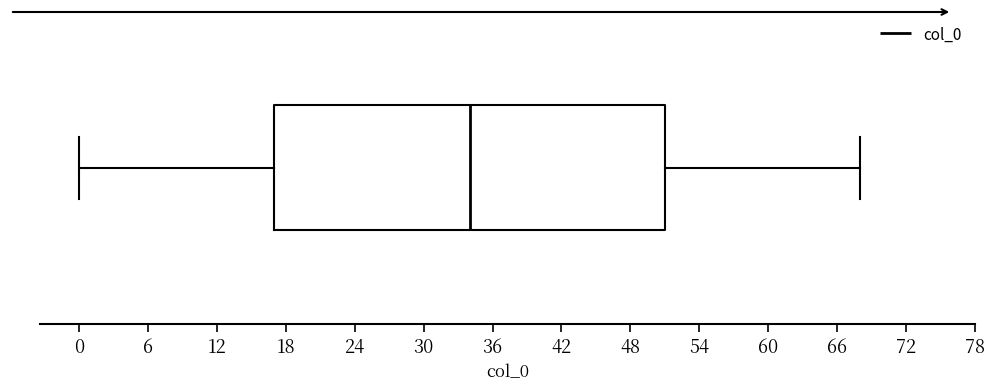

Transcribe this box plot: give where the median line is, the range the box spans, and where the two whiskers end, as read against the x-axis. The values are not printed on the chart, so give them approximately, as read against the axis.

median 34, box 17 to 51, whiskers 0 to 68